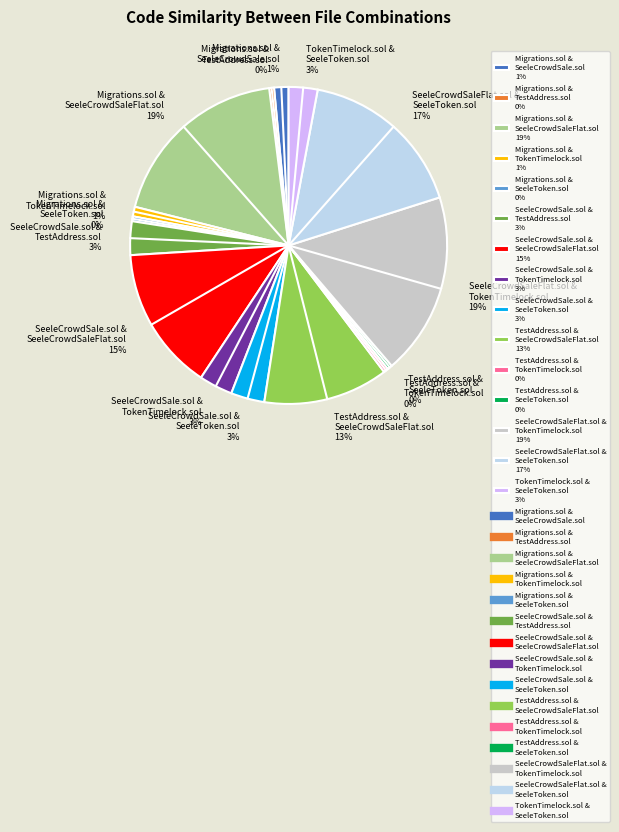

Does Migrations.sol & SeeleToken.sol 0% account for over 50% of the chart?

No